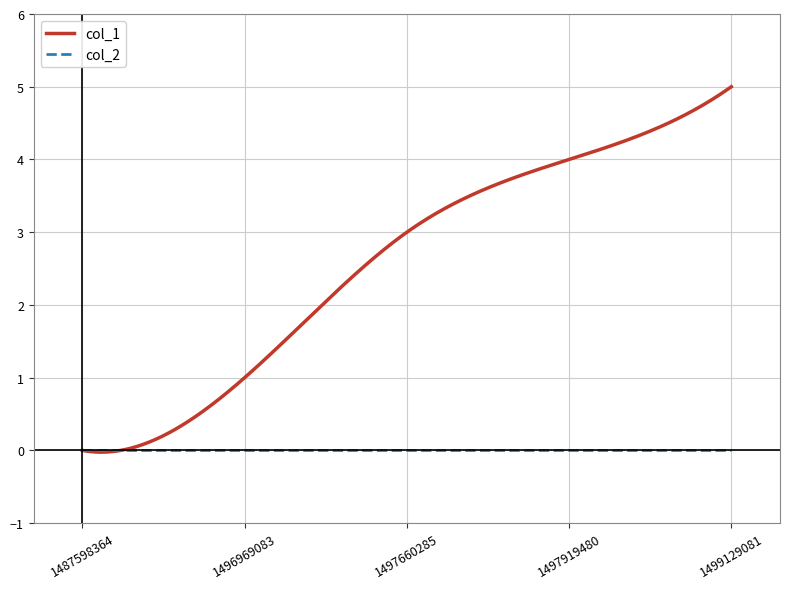

Rank the series by their maximum value, from lowest to highest.

col_2, col_1